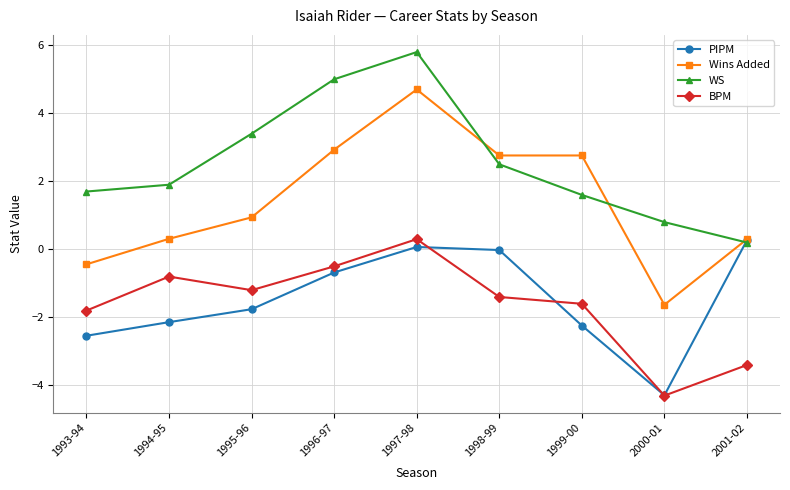

Rank the series at 1999-00 from highest to lowest value.

Wins Added, WS, BPM, PIPM